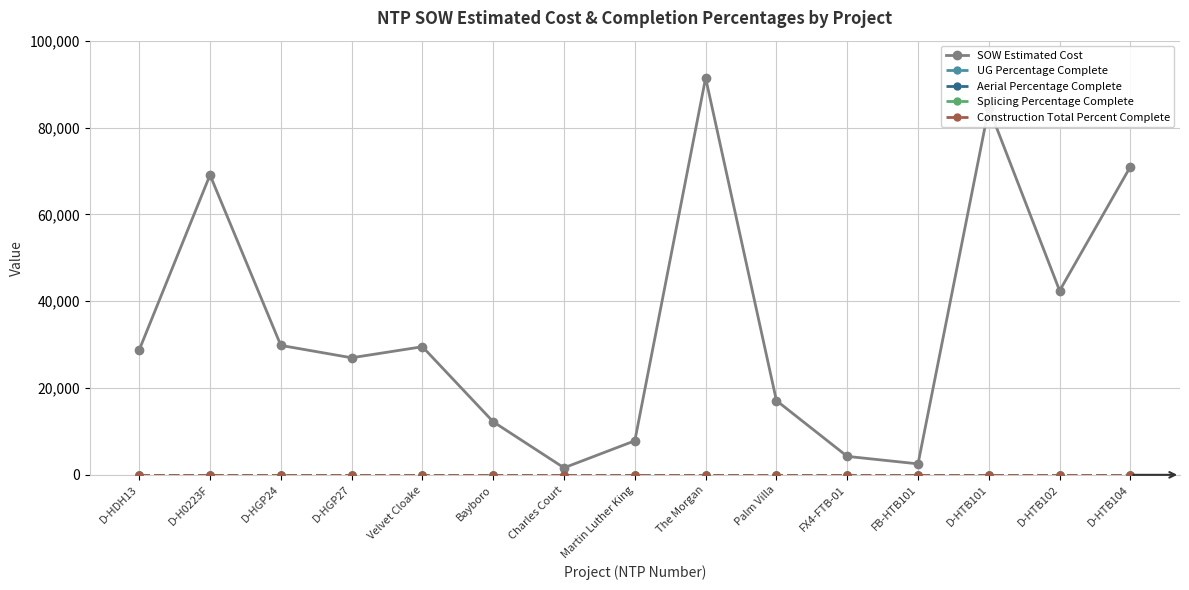

Is this an area chart (filled region under the line)?

No